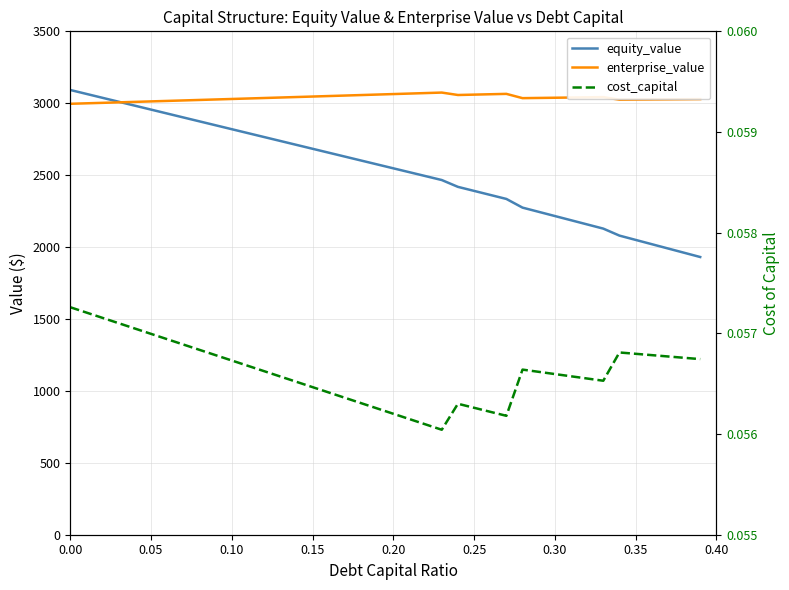

List the series in order of their overall mean, lowest first.

cost_capital, equity_value, enterprise_value